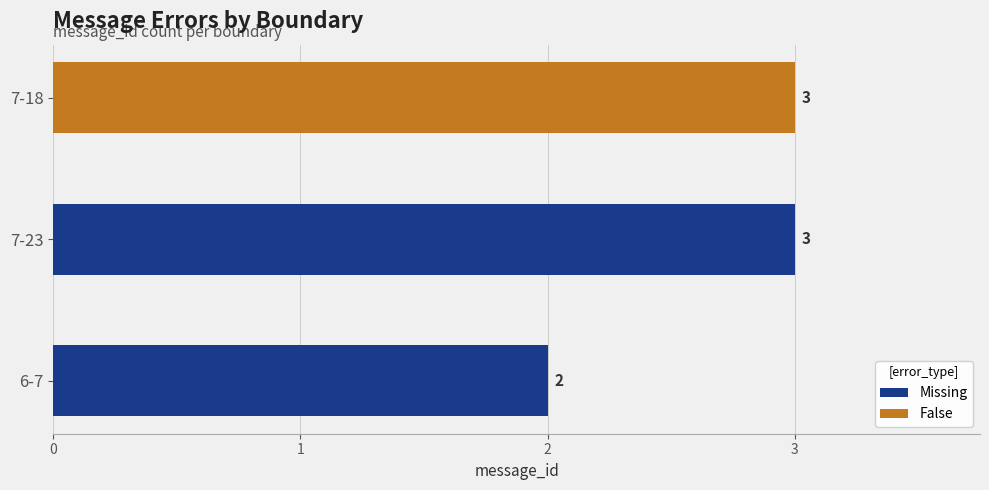

Which category has the highest value across all series?

7-23